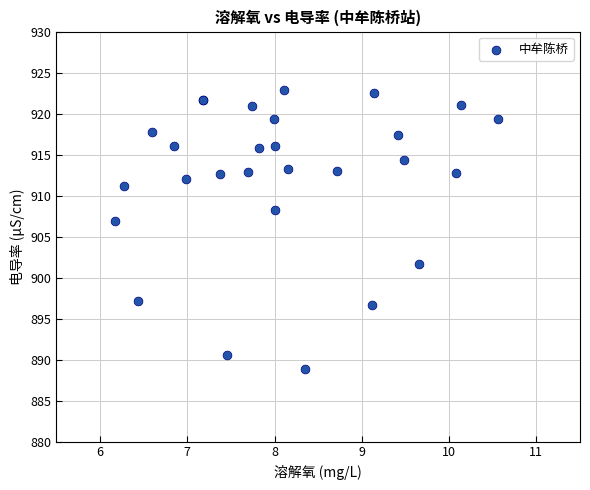

What Y value in the scatter plot is closest to 905?

906.9